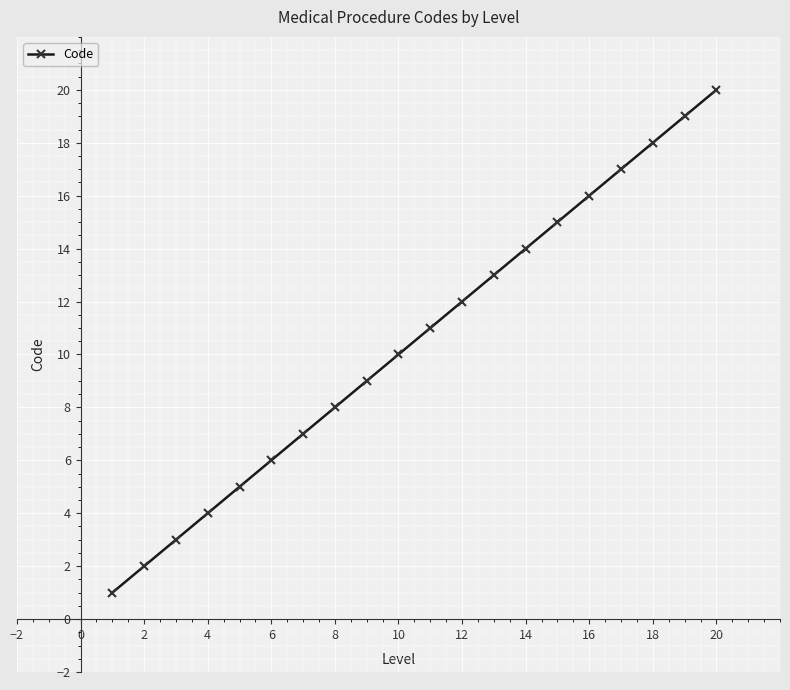

True or false: there are more than 2 points higher than both neighbors.

False